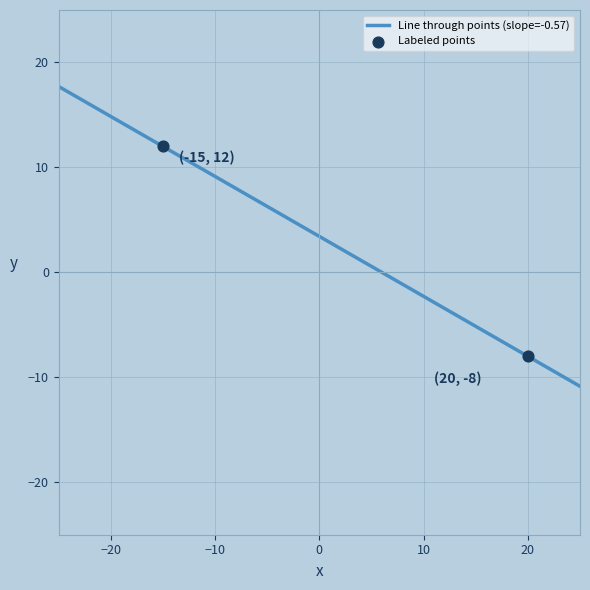

What is the range of Y values (max minus min)?

20